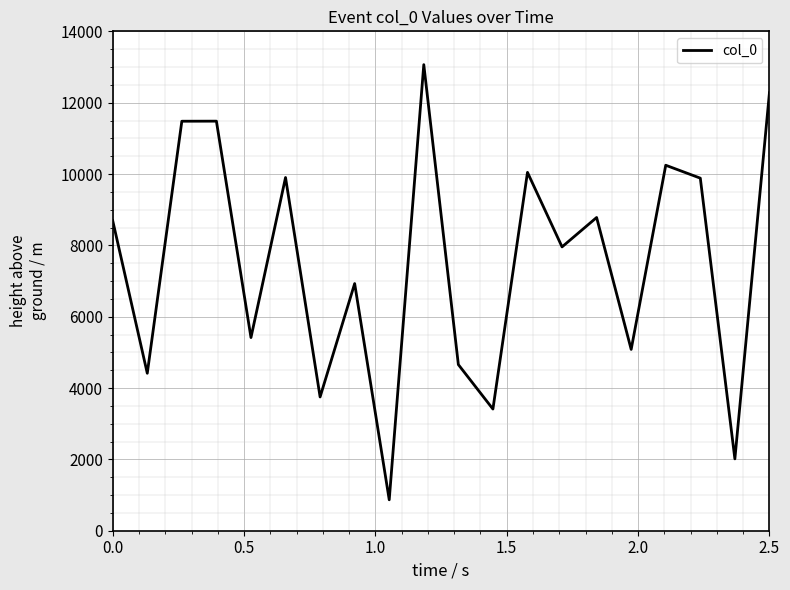

What is the maximum value shown in the chart?

13066